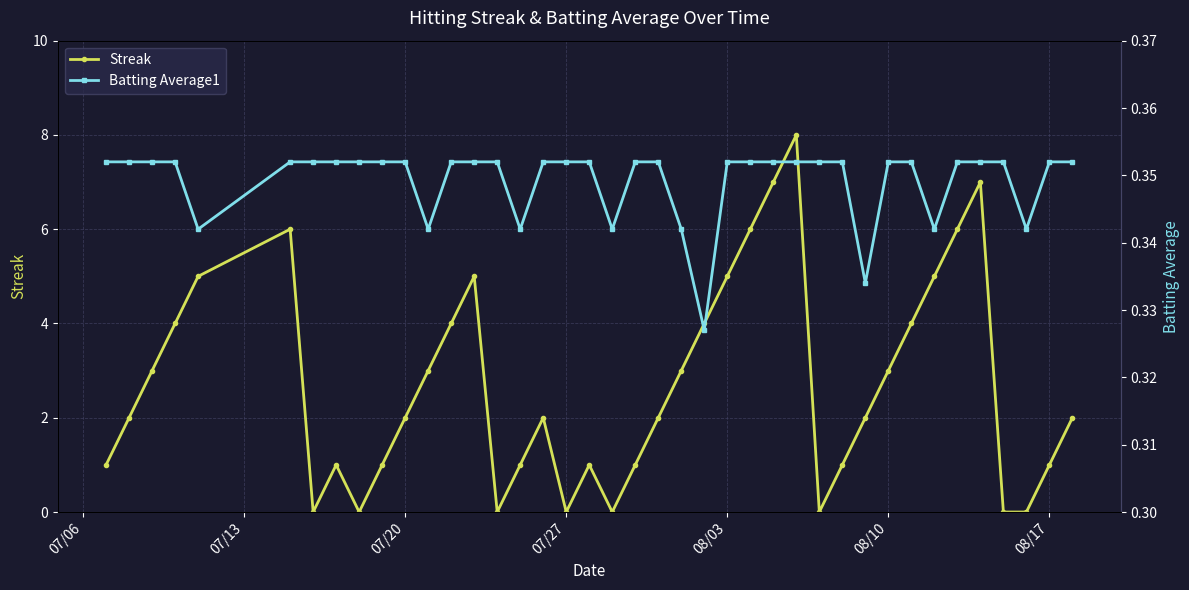

The Streak series shows 2 at 07/20. True or false?

True